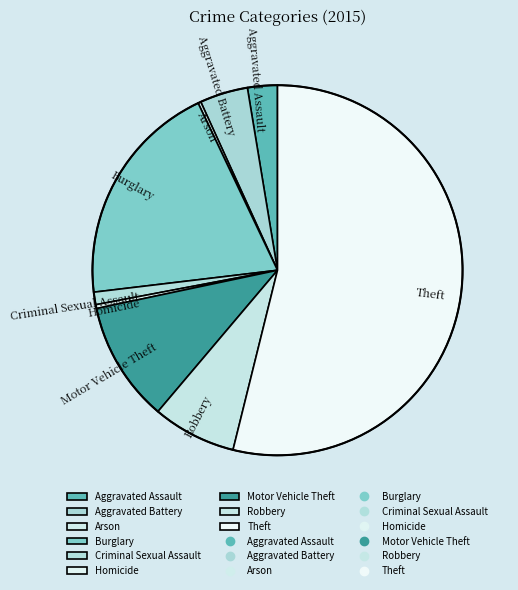

Which slice is the largest?

Theft